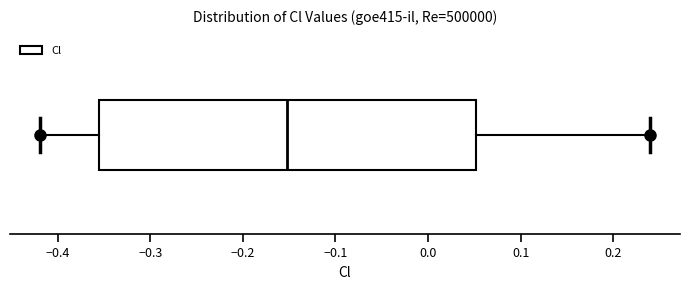

Transcribe this box plot: give where the median line is, the range the box spans, and where the two whiskers end, as read against the x-axis. The values are not printed on the chart, so give them approximately, as read against the axis.

median -0.15, box -0.36 to 0.05, whiskers -0.42 to 0.24